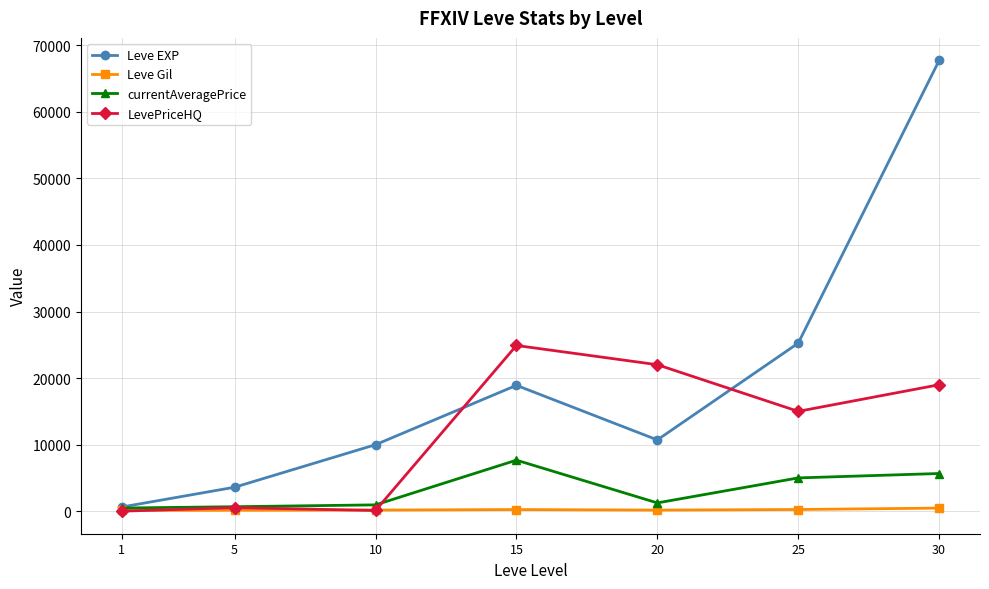

True or false: Leve EXP has more than 0 interior local peaks.

True